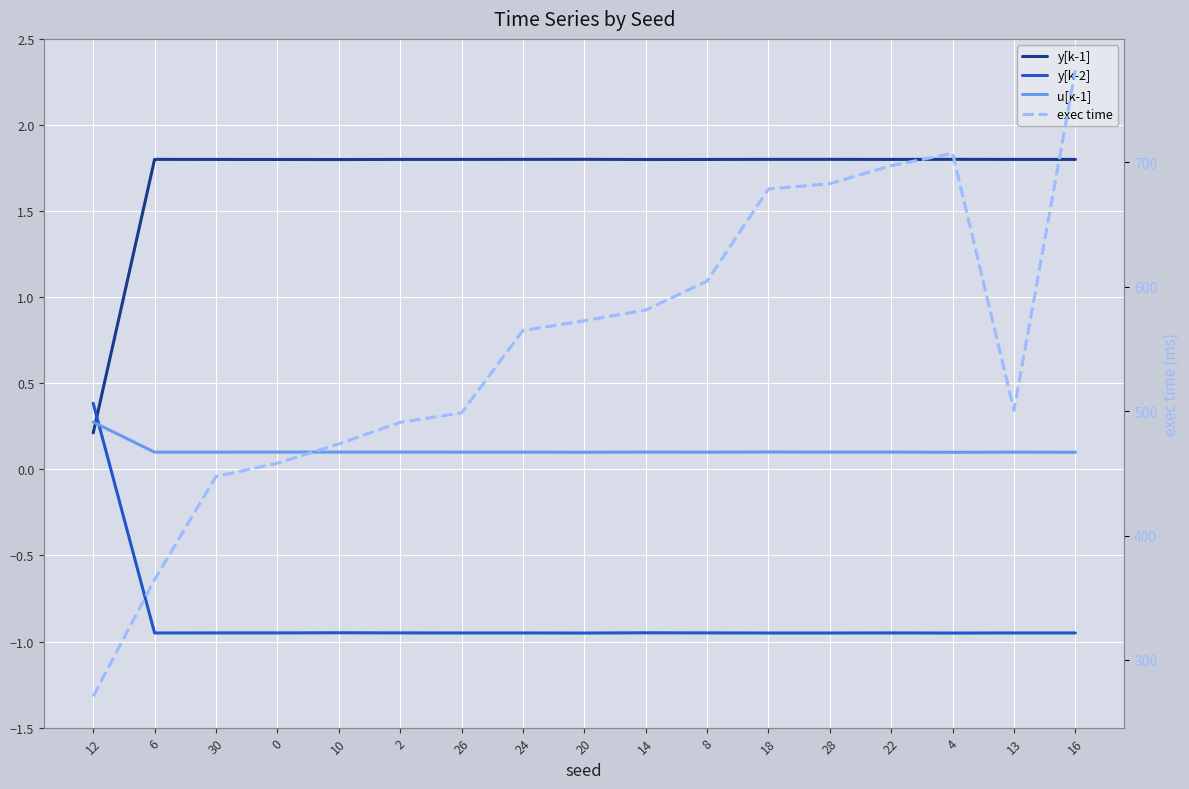

Reading left to right, list all the values displayed in this chart.

y[k-1]: 12=0.2	6=1.8	30=1.8	0=1.8	10=1.8	2=1.8	26=1.8	24=1.8	20=1.8	14=1.8	8=1.8	18=1.8	28=1.8	22=1.8	4=1.8	13=1.8	16=1.8
y[k-2]: 12=0.4	6=-1.0	30=-0.9	0=-0.9	10=-0.9	2=-0.9	26=-1.0	24=-1.0	20=-1.0	14=-0.9	8=-0.9	18=-1.0	28=-1.0	22=-0.9	4=-1.0	13=-1.0	16=-1.0
u[k-1]: 12=0.3	6=0.1	30=0.1	0=0.1	10=0.1	2=0.1	26=0.1	24=0.1	20=0.1	14=0.1	8=0.1	18=0.1	28=0.1	22=0.1	4=0.1	13=0.1	16=0.1
exec time: 12=270.8	6=364.6	30=447.5	0=458.1	10=473.7	2=491.0	26=498.6	24=564.8	20=572.7	14=581.2	8=604.5	18=678.5	28=682.8	22=697.3	4=707.3	13=500.7	16=774.1